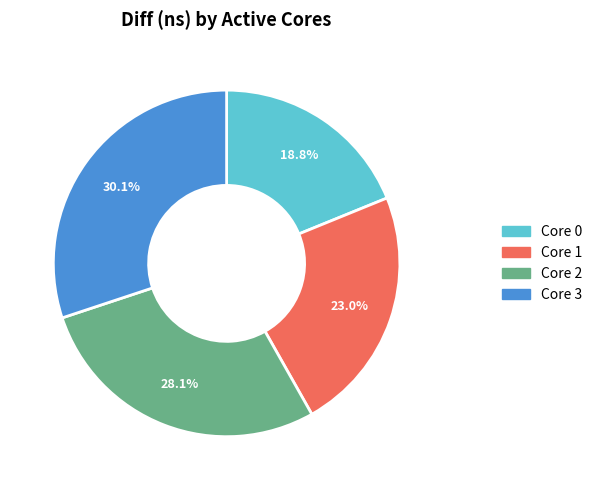

Is there any slice that represents more than half of the pie?

No